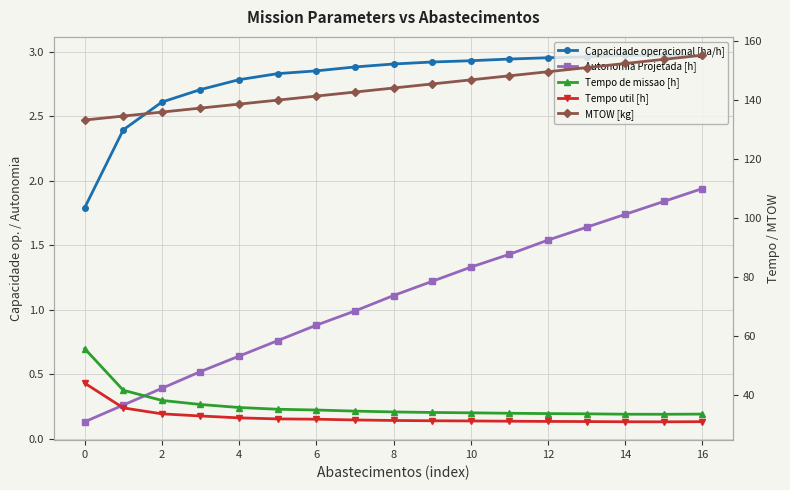

What is the sum of all Tempo util [h] values?

555.8